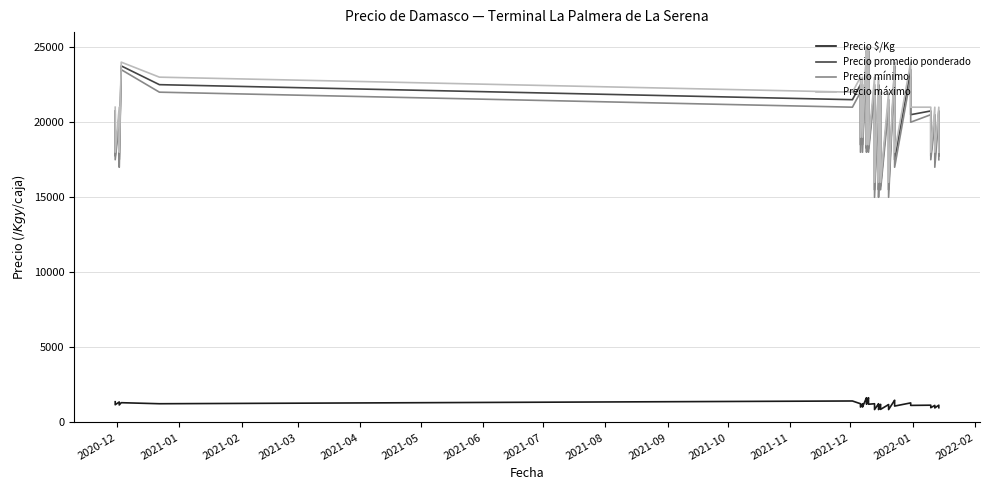

What is the maximum value shown in the chart?

25000